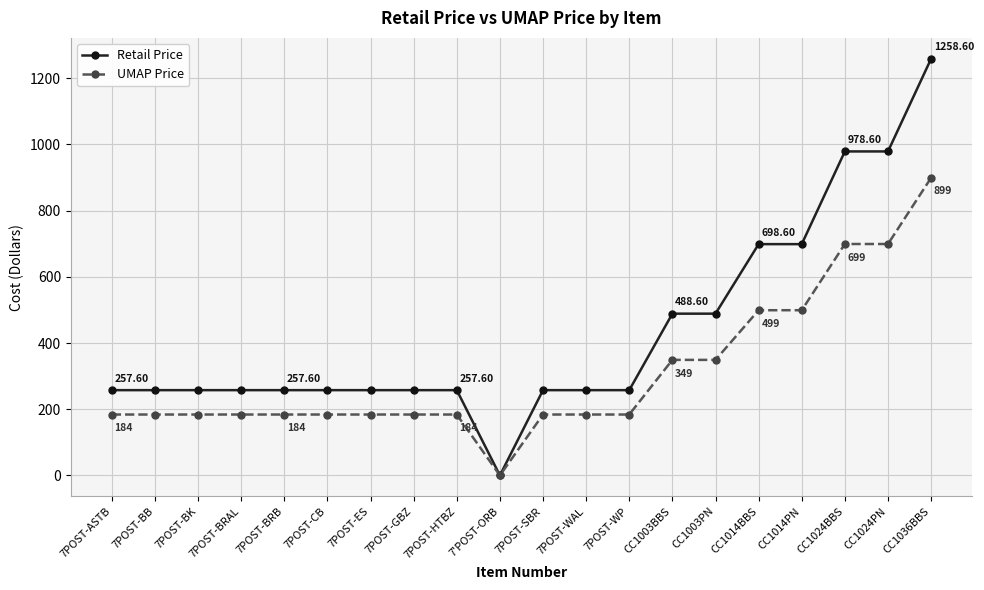

Which series has the widest spread of values?

Retail Price